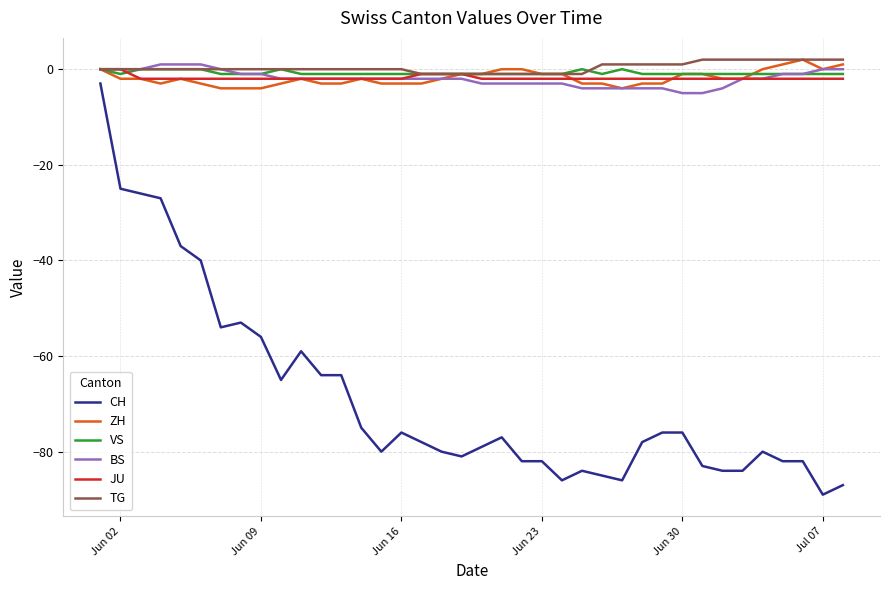

Which series has the largest range (max minus min)?

CH